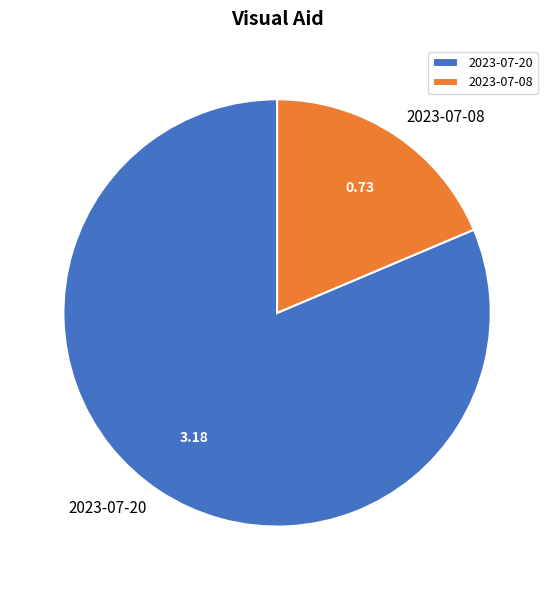

Do 2023-07-20 and 2023-07-08 together represent more than half of the pie?

Yes